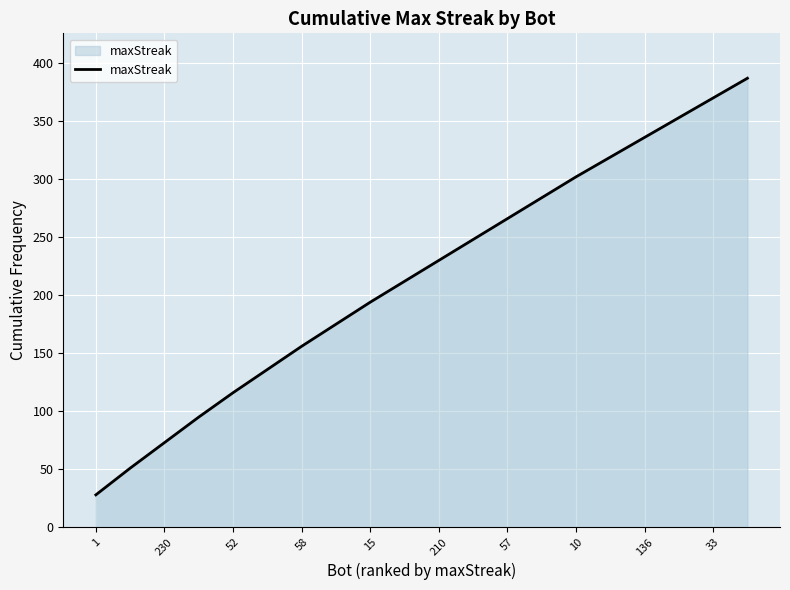

What is the difference between the maximum and minimum values?

359